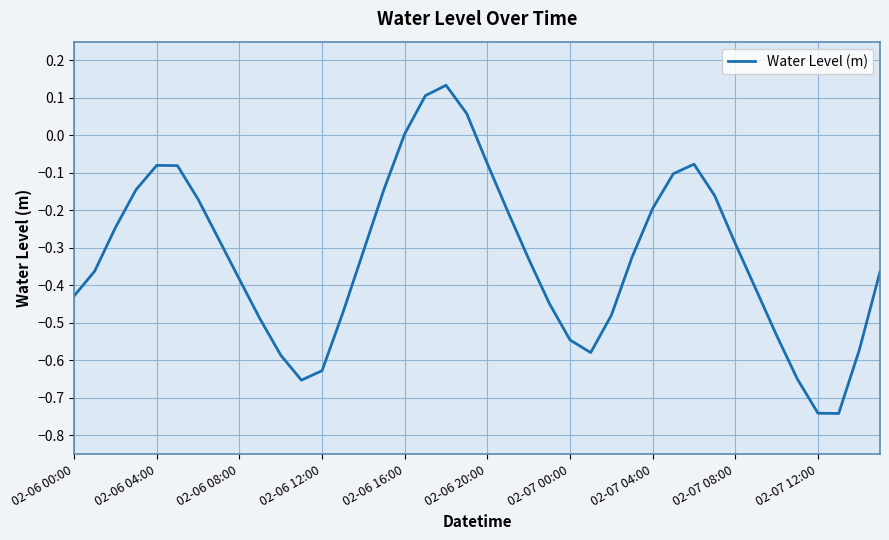

True or false: there are more than 1 points higher than both neighbors.

True